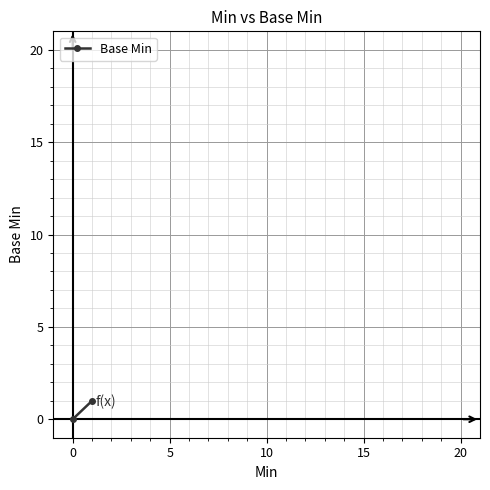

Count the values in the range 0 to 1.

2